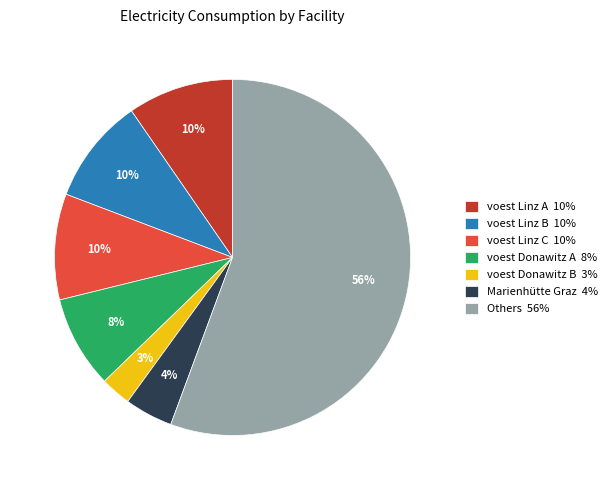

To the nearest percent, what portion does voest Donawitz A 8% represent?

8%